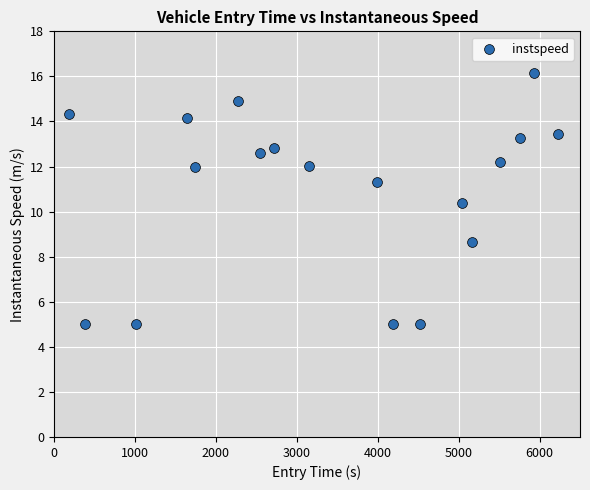

What Y value in the scatter plot is closest to 10?

10.4